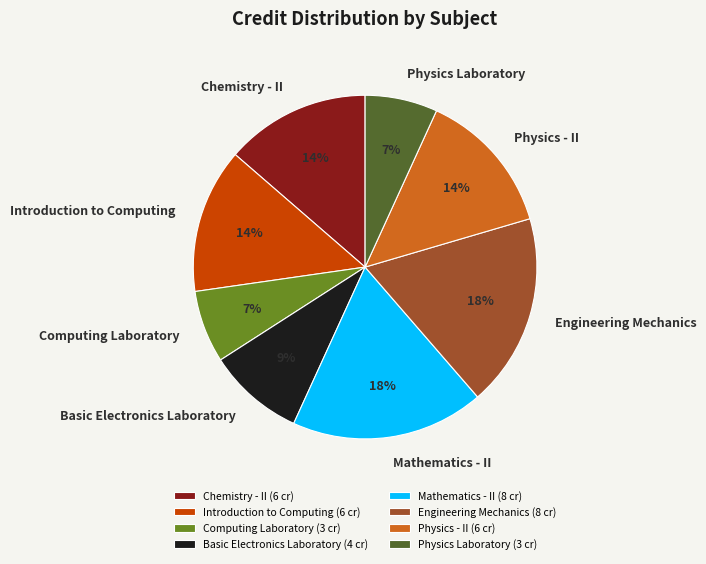

The Chemistry - II slice represents 14% of the pie. True or false?

True